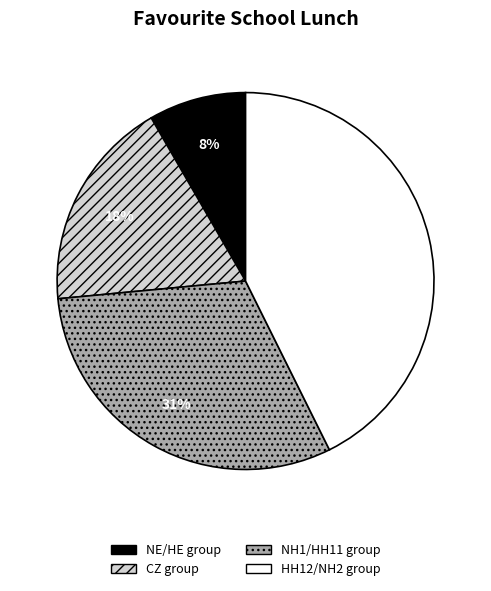

Does any single category account for the majority?

No